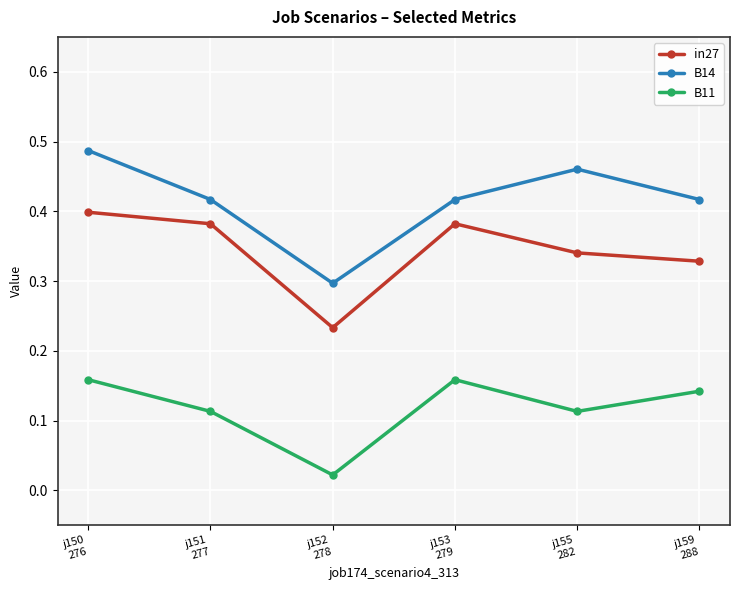

Rank the series by their maximum value, from lowest to highest.

B11, in27, B14